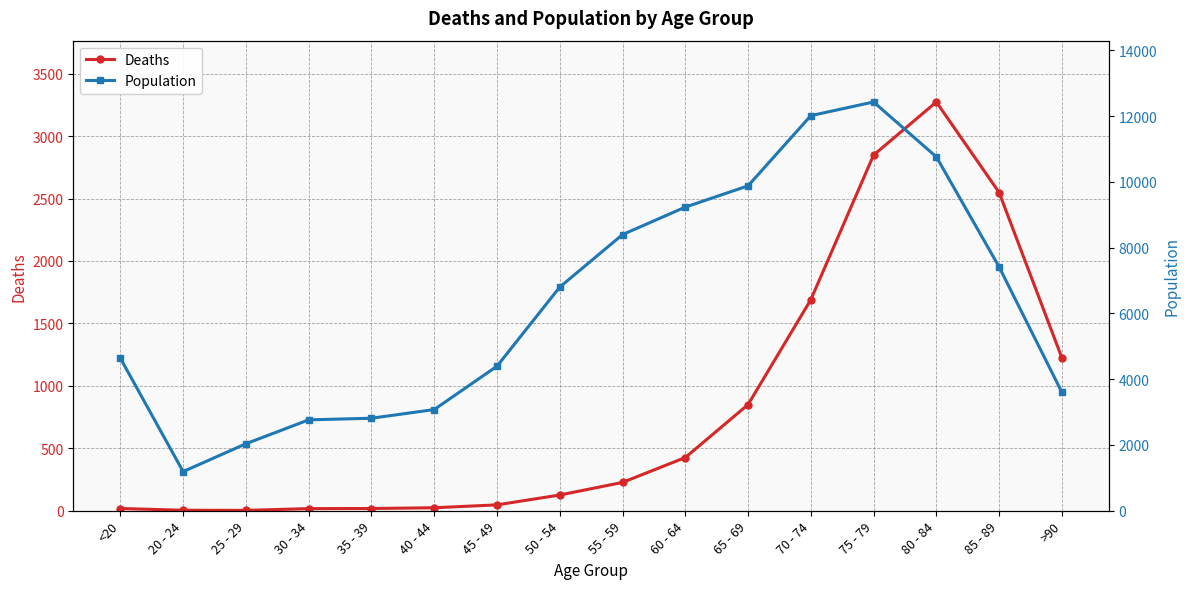

True or false: Deaths and Population intersect in this chart.

False